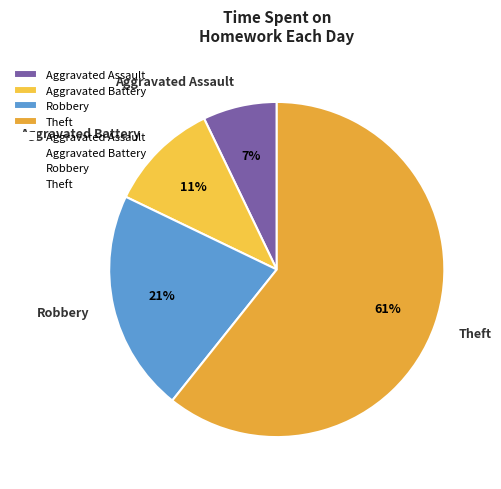

True or false: Aggravated Battery accounts for 21% of the total.

False